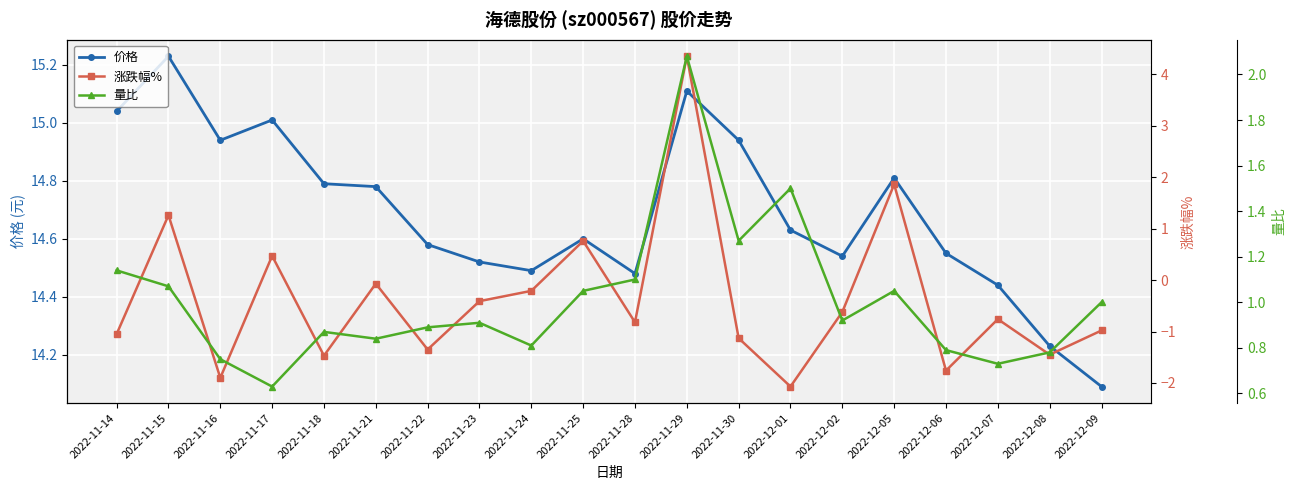

What is the value of the 价格 point at the 13th from the left?

14.9